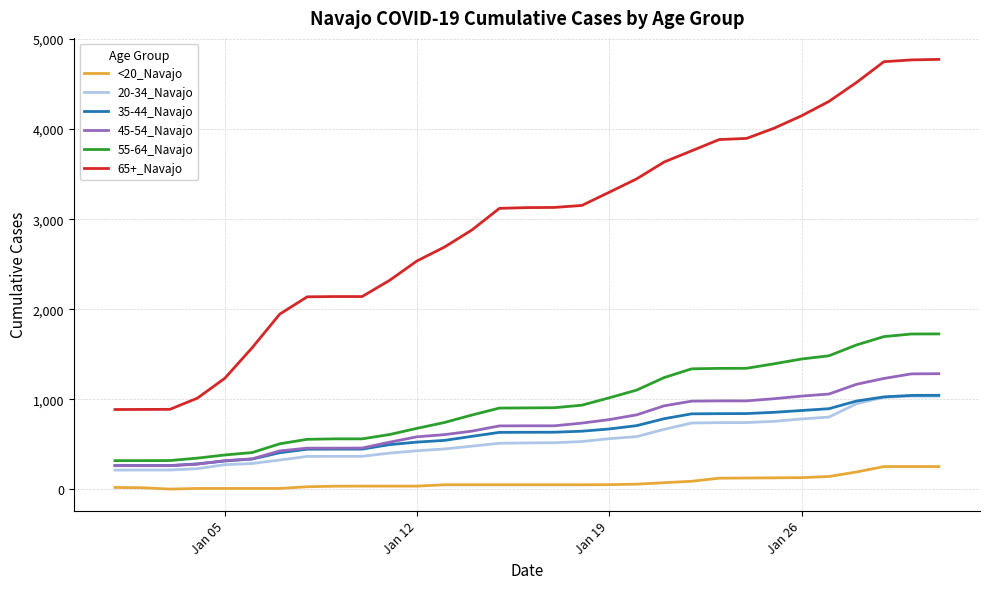

Which series has the largest range (max minus min)?

65+_Navajo